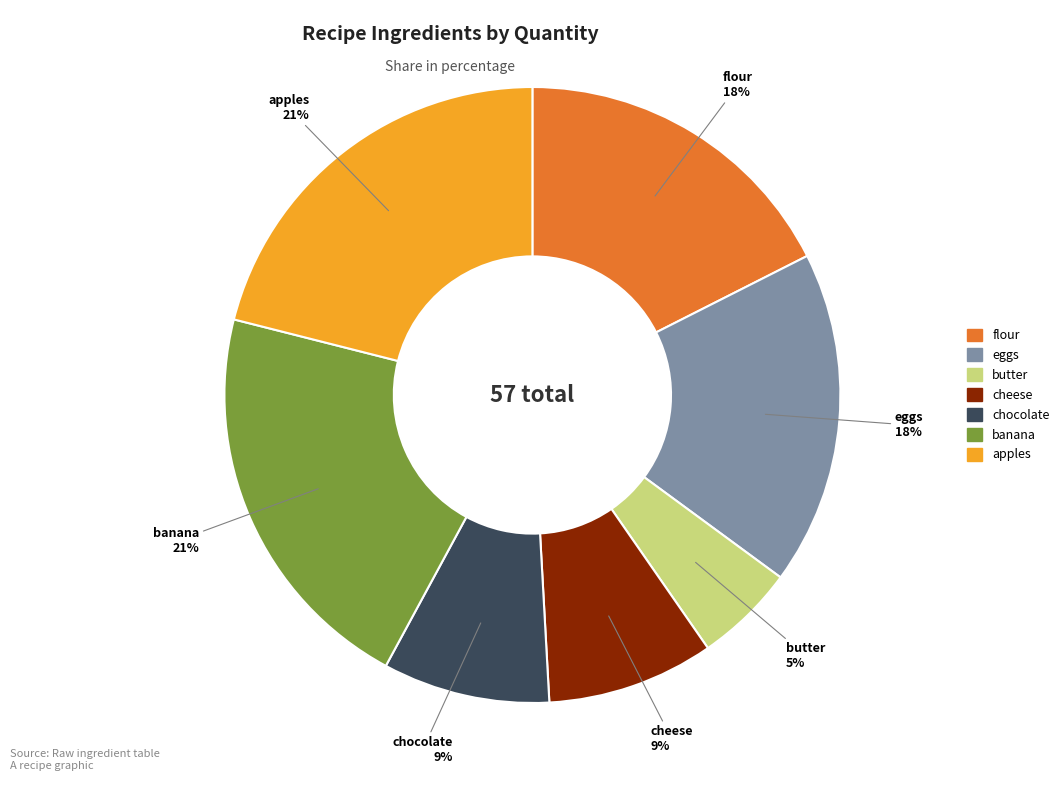

How many segments does this pie chart have?

7